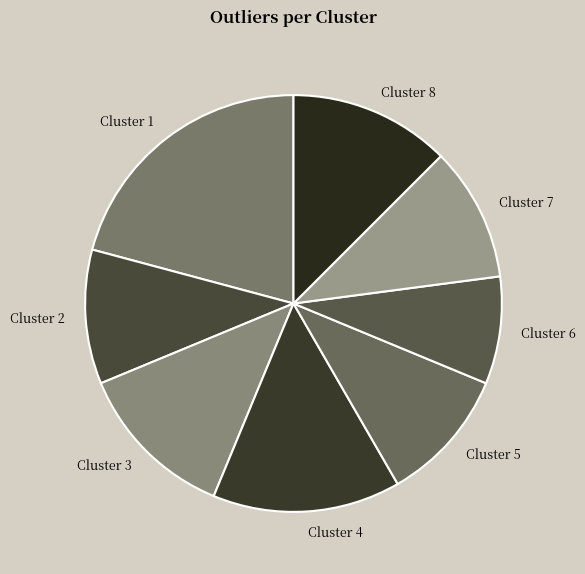

Approximately how many times larger is the value at Cluster 8 compared to Cluster 2?

1.2